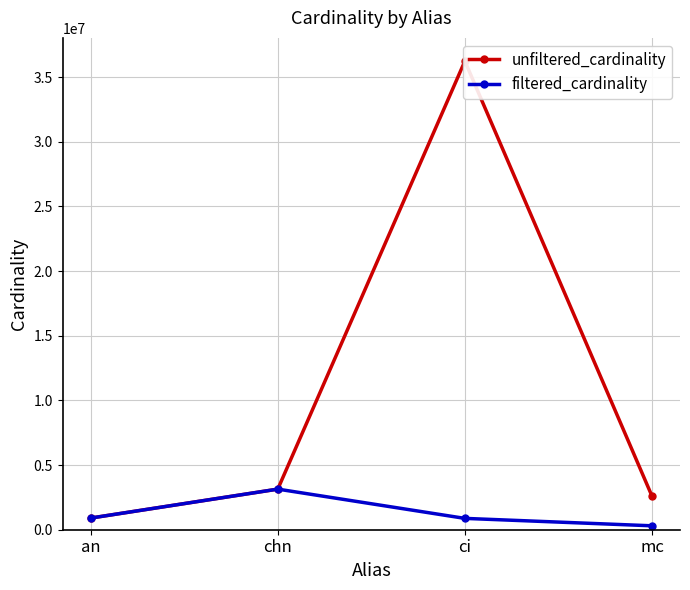

How many interior local peaks does the unfiltered_cardinality series have?

1